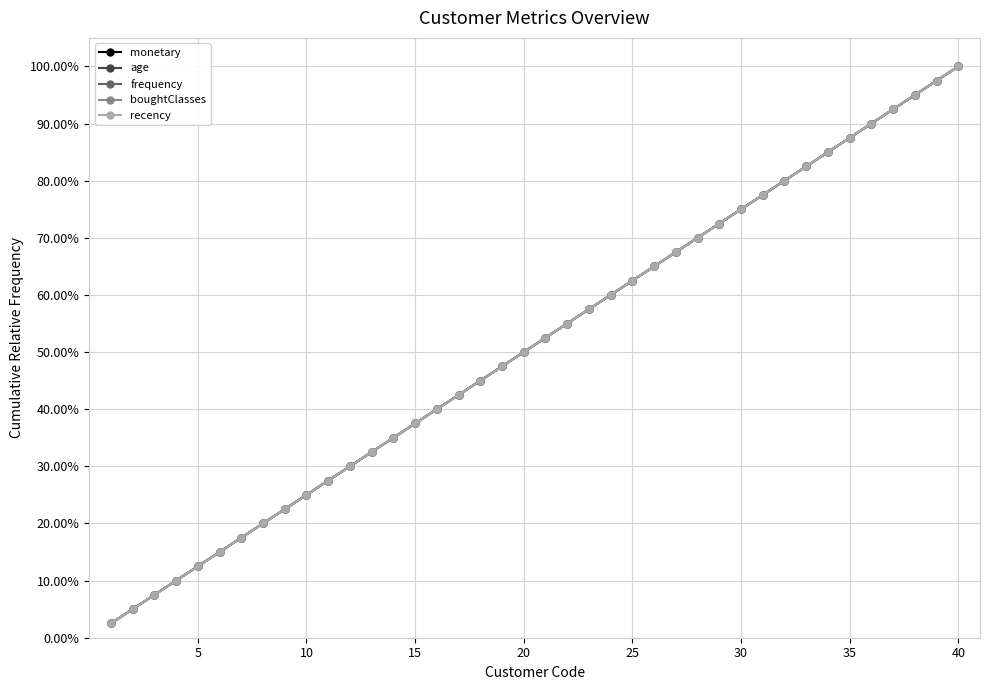

Does the chart have visible grid lines?

Yes